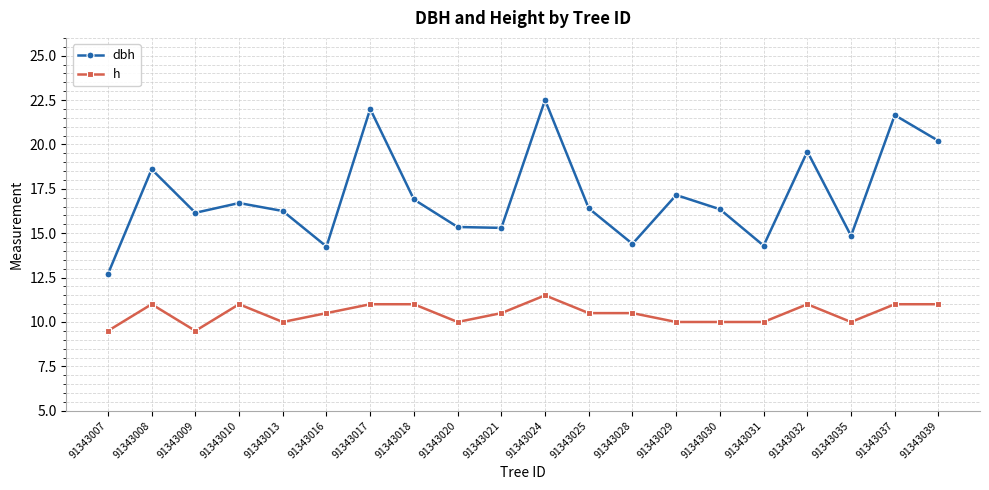

What is the difference between the dbh values at 91343018 and 91343007?

4.2